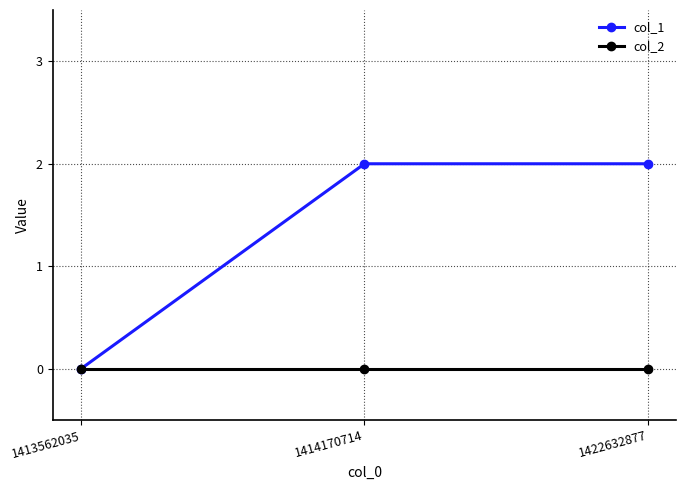

What are all the series names shown in the legend?

col_1, col_2